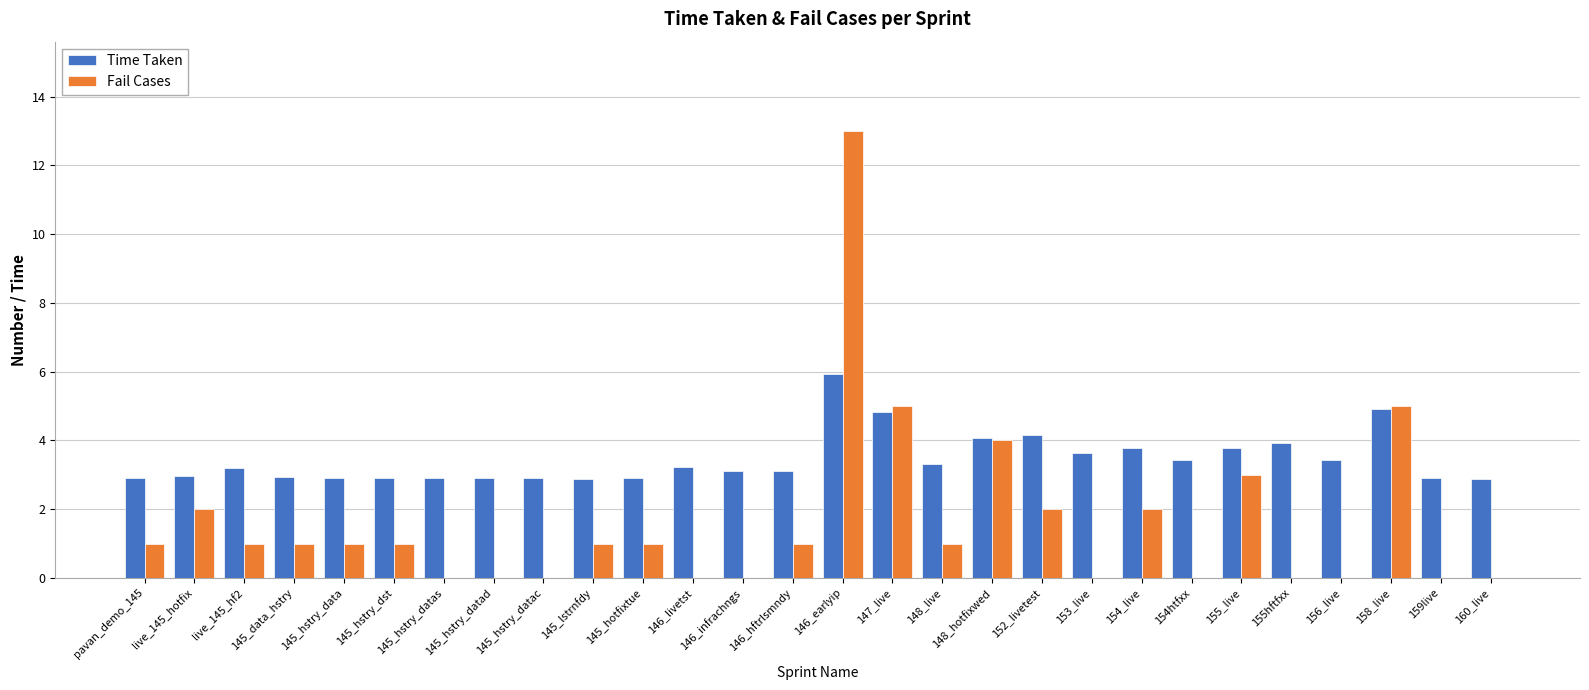

Which category has the highest value across all series?

146_earlyip